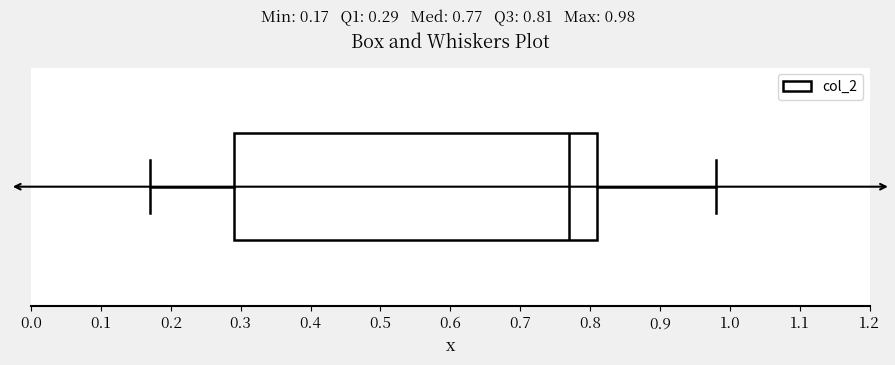

Read this box plot against the x-axis: the position of the median line, the range covered by the box, and the ends of both whiskers. The values are not printed on the chart, so give them approximately, as read against the axis.

median 0.77, box 0.29 to 0.81, whiskers 0.17 to 0.98